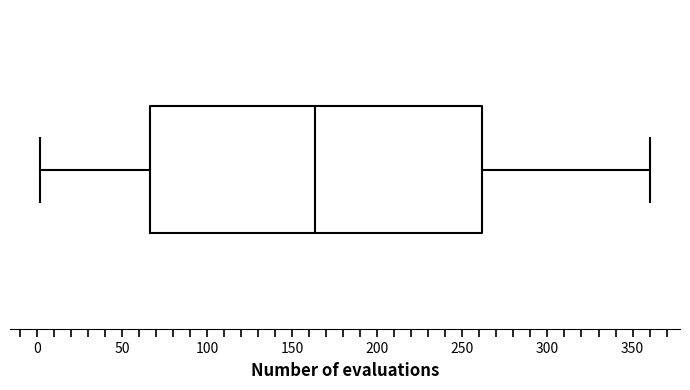

Where does the median line of the box sit on the x-axis? The values are not printed on the chart, so give them approximately, as read against the axis.

165